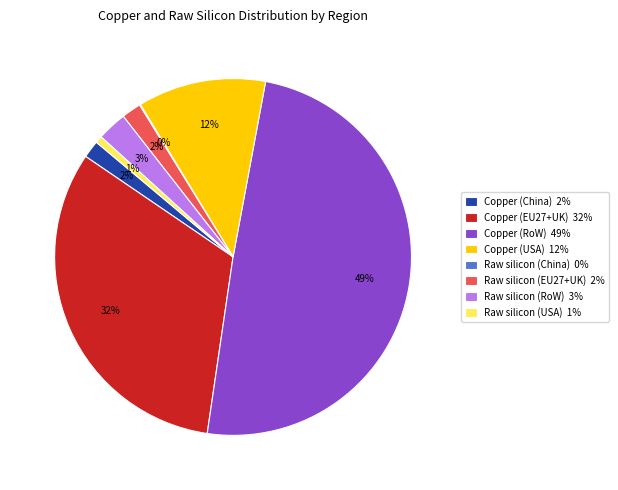

Combined, do Copper (China) and Copper (USA) account for over 50%?

No